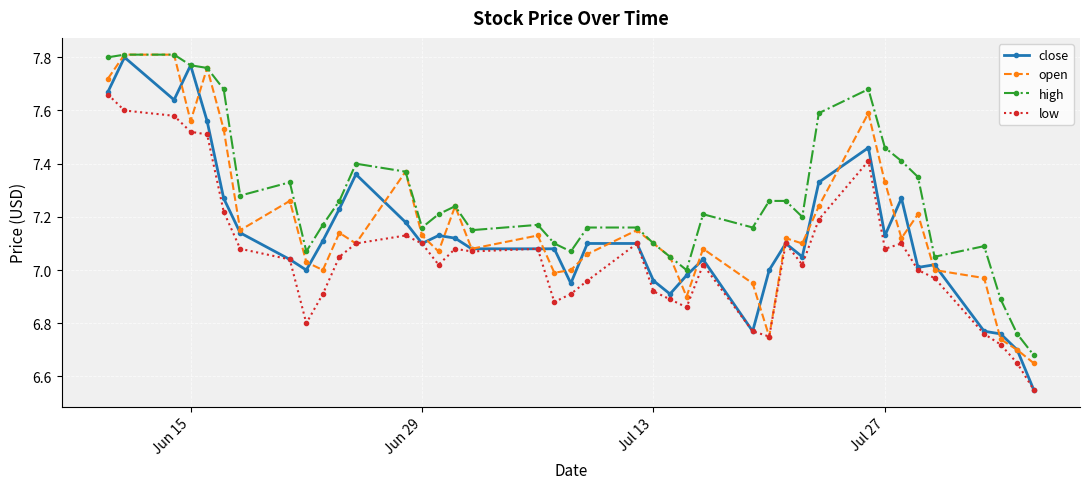

True or false: high and low intersect in this chart.

False